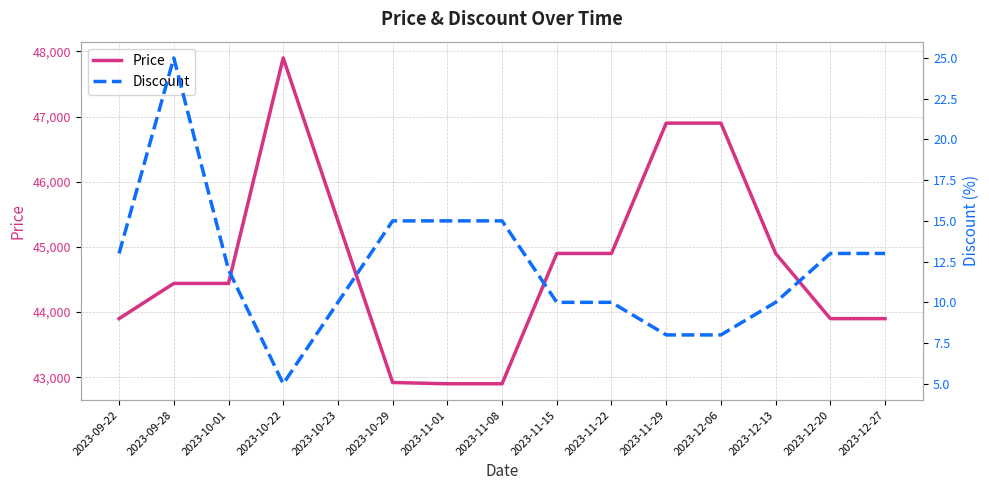

What is the highest value of the Discount series?

25